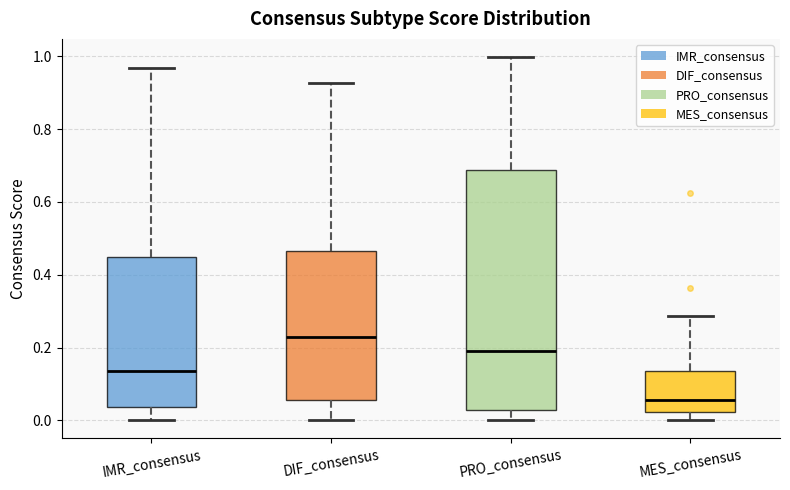

Reading left to right, transcribe this box plot: for each box, give where its median line is, the range the box spans, and where its two whiskers end, as read against the y-axis. The values are not printed on the chart, so give them approximately, as read against the axis.

IMR_consensus: median 0.14, box 0.04 to 0.44, whiskers 0.00 to 0.96
DIF_consensus: median 0.22, box 0.06 to 0.46, whiskers 0.00 to 0.92
PRO_consensus: median 0.20, box 0.02 to 0.68, whiskers 0.00 to 1.00
MES_consensus: median 0.06, box 0.02 to 0.14, whiskers 0.00 to 0.28